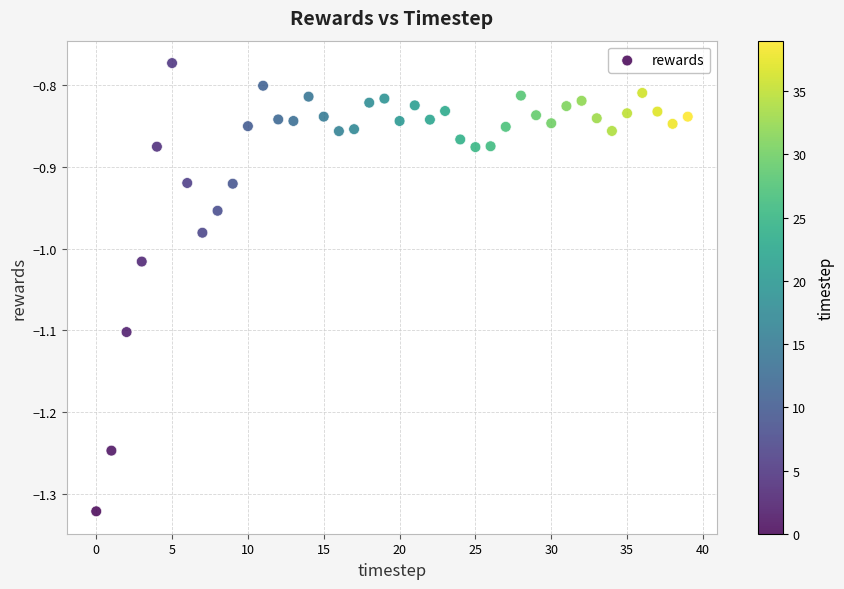

What is the range of Y values (max minus min)?

0.5